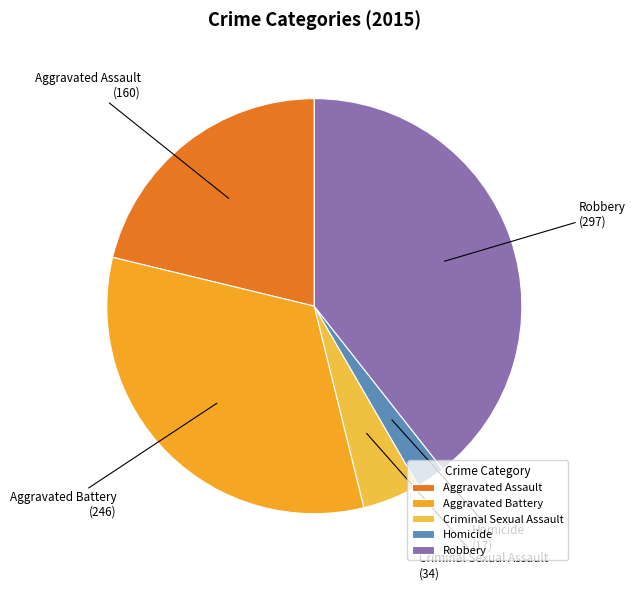

Which has a higher value, Robbery or Aggravated Battery?

Robbery